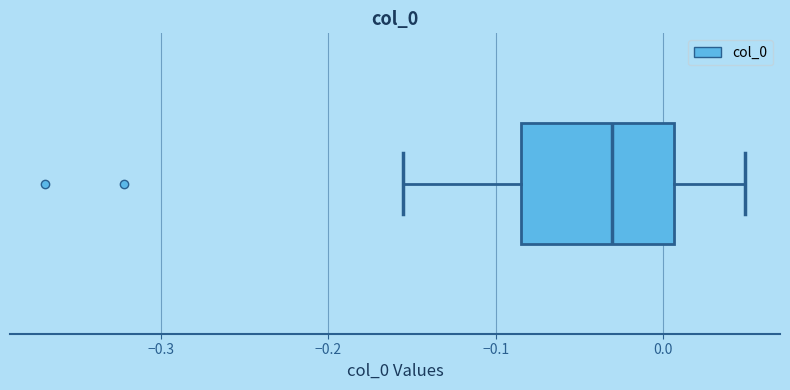

Transcribe this box plot: give where the median line is, the range the box spans, and where the two whiskers end, as read against the x-axis. The values are not printed on the chart, so give them approximately, as read against the axis.

median -0.03, box -0.09 to 0.01, whiskers -0.16 to 0.05